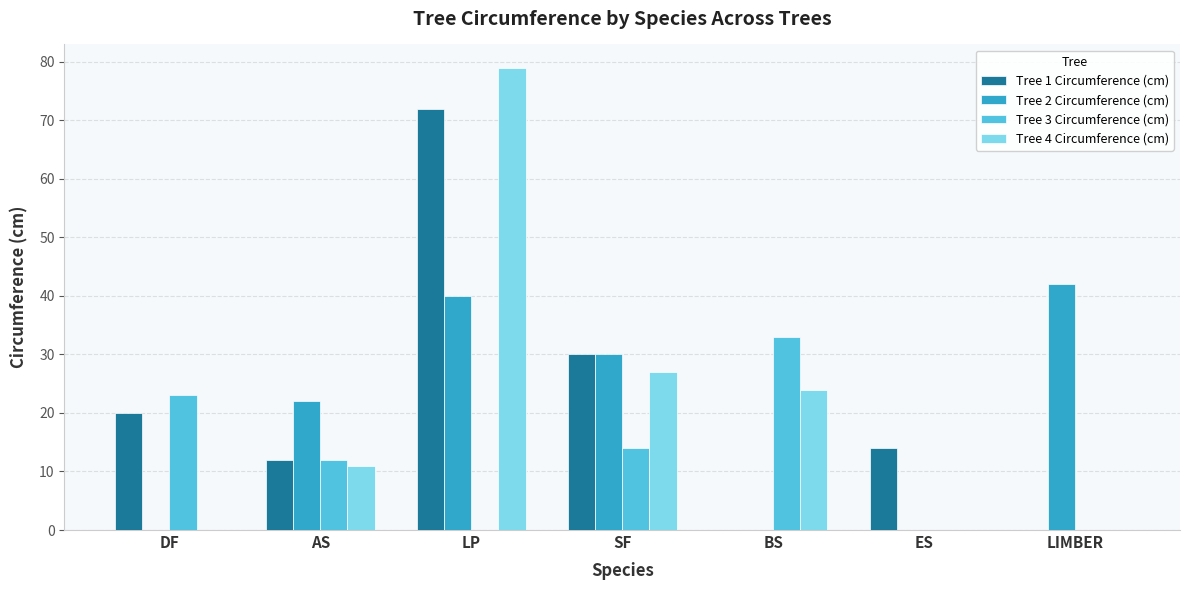

Reading left to right, transcribe all the data shown in this chart.

Tree 1 Circumference (cm): DF=20	AS=12	LP=72	SF=30	BS=0	ES=14	LIMBER=0
Tree 2 Circumference (cm): DF=0	AS=22	LP=40	SF=30	BS=0	ES=0	LIMBER=42
Tree 3 Circumference (cm): DF=23	AS=12	LP=0	SF=14	BS=33	ES=0	LIMBER=0
Tree 4 Circumference (cm): DF=0	AS=11	LP=79	SF=27	BS=24	ES=0	LIMBER=0